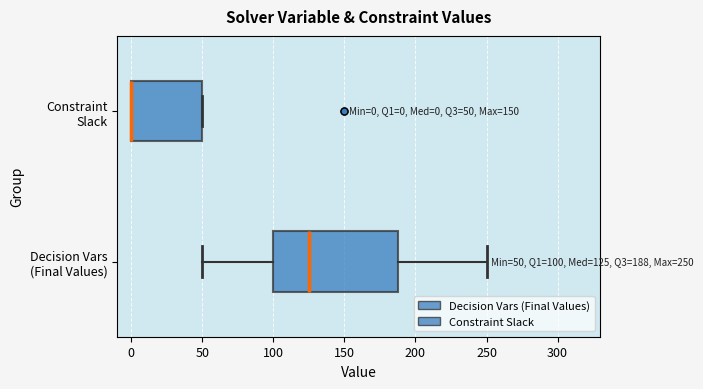

Comparing the boxes themselves (not the whiskers), which one is the widest?

Decision Vars (Final Values)